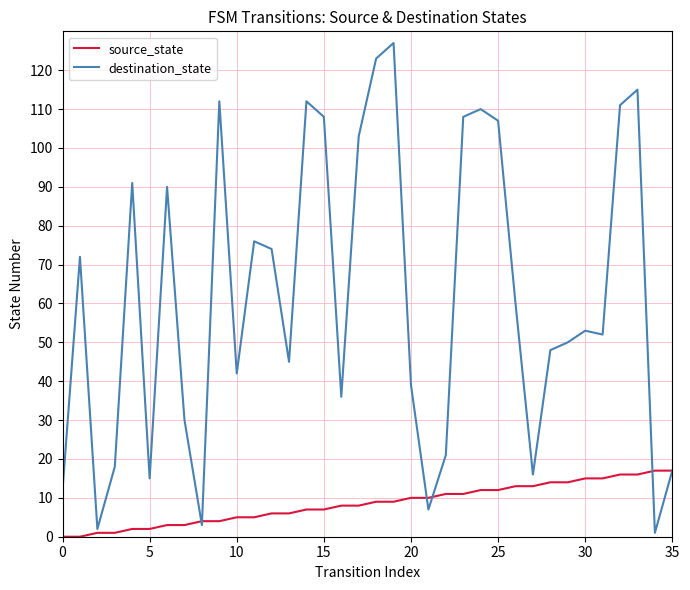

How many lines are shown in the chart?

2